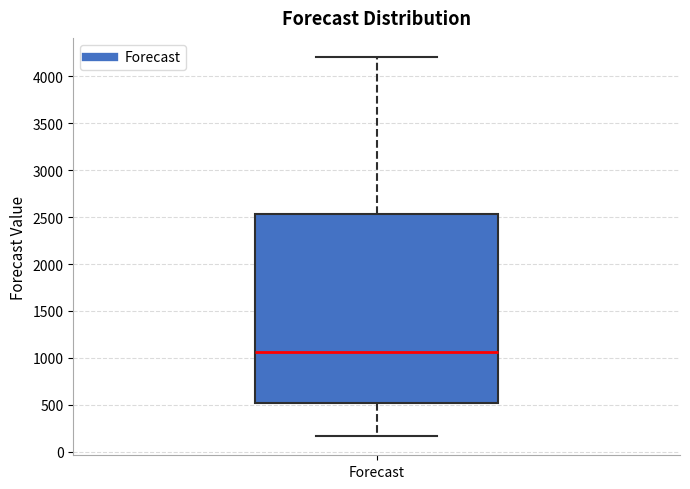

Read this box plot against the y-axis: the position of the median line, the range covered by the box, and the ends of both whiskers. The values are not printed on the chart, so give them approximately, as read against the axis.

median 1050, box 500 to 2550, whiskers 150 to 4200